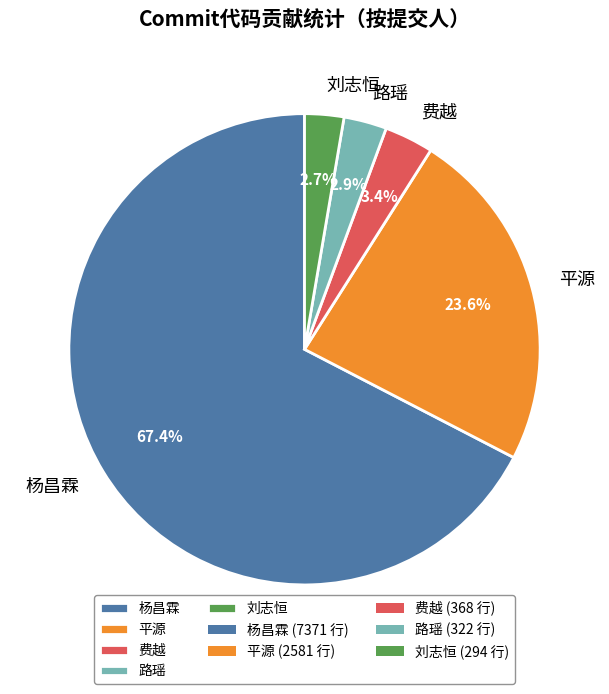

Which has a higher value, 杨昌霖 or 刘志恒?

杨昌霖